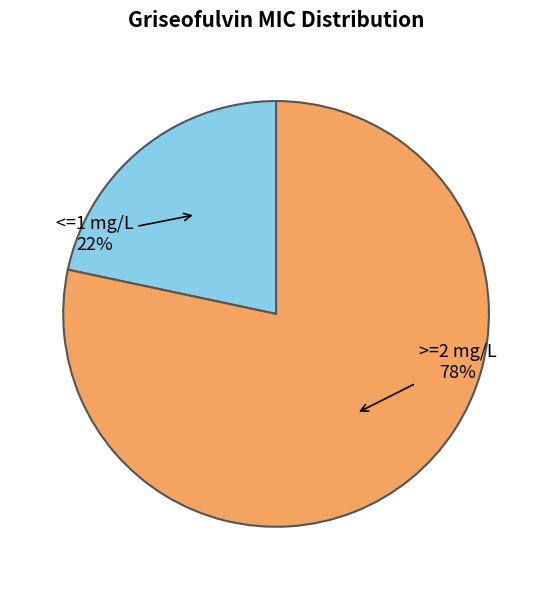

Is <=1 mg/L the majority of the pie?

No